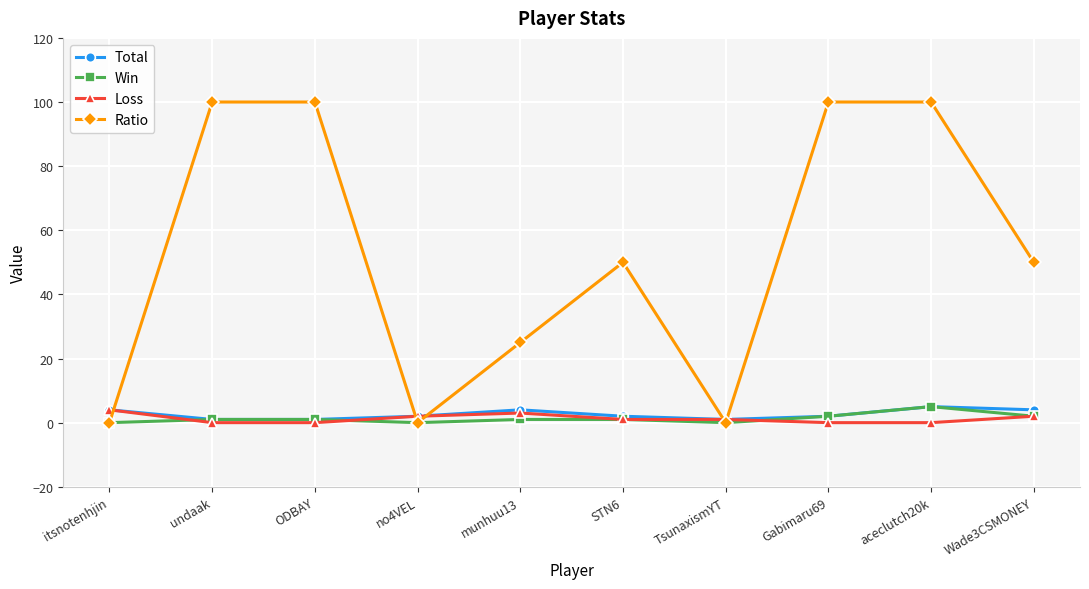

What is the total value across all series at undaak?

102